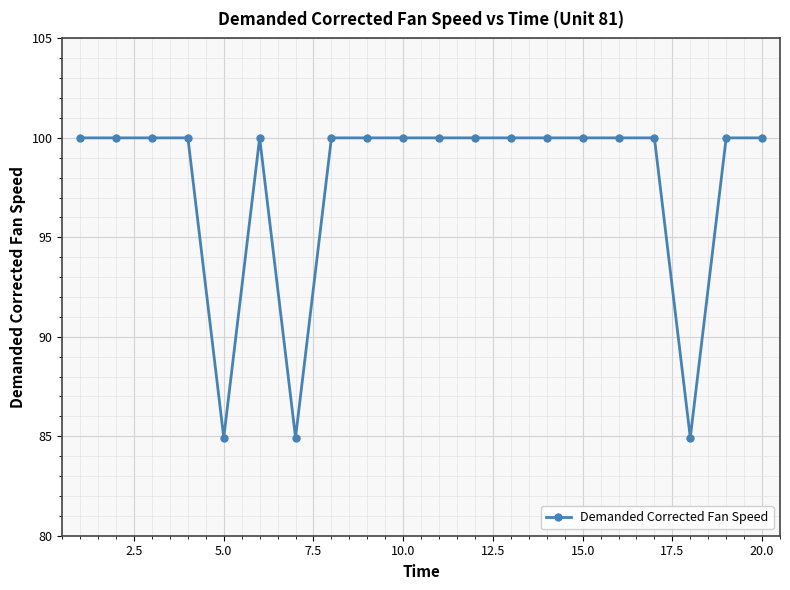

What is the smallest value displayed?

84.9